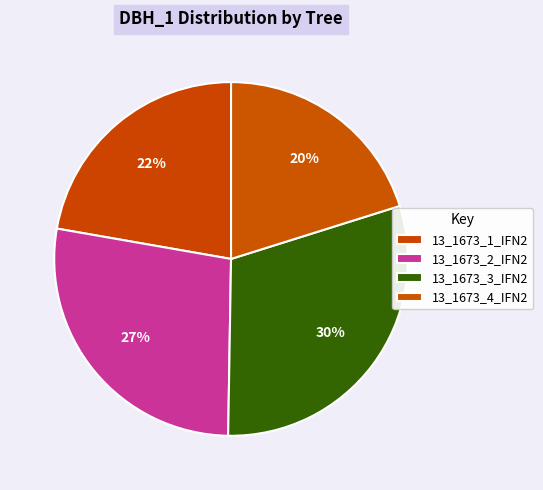

Which slice is the smallest?

13_1673_4_IFN2